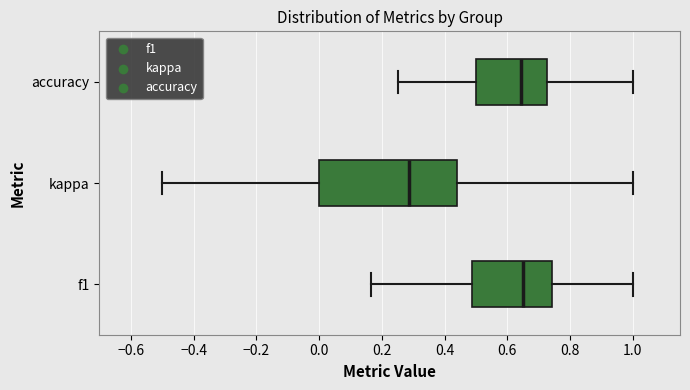

Which box is the widest, from its left edge to its right edge?

kappa